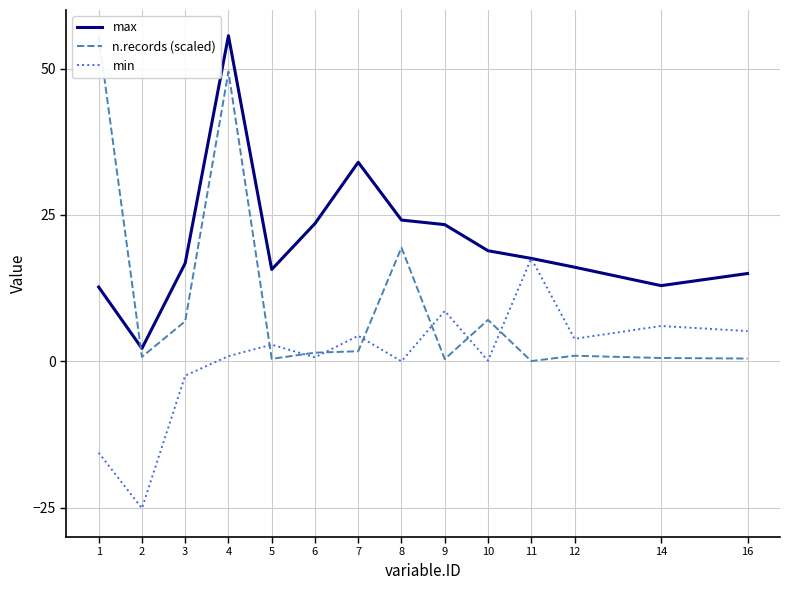

What is the difference between the min values at 8 and 9?

8.6